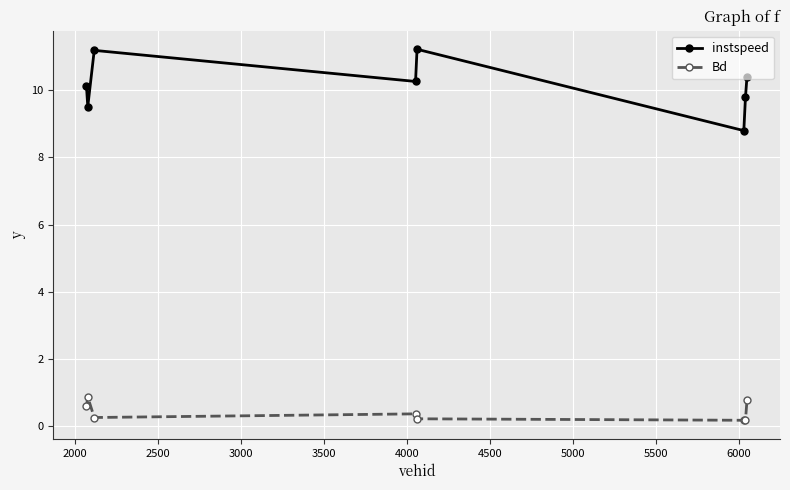

How many interior local valleys does the instspeed series have?

3